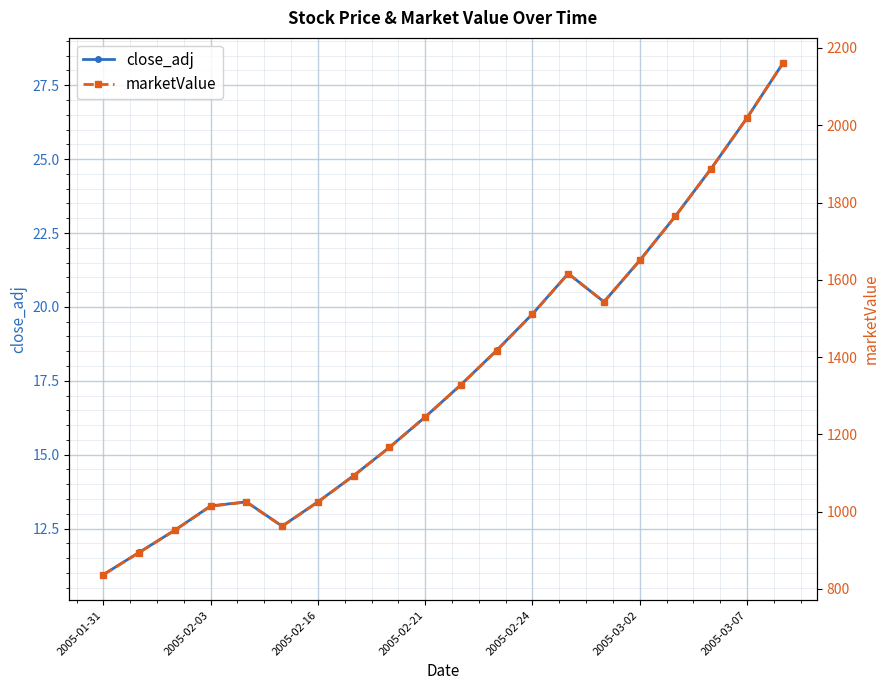

In close_adj, how many points are lower than both neighbors (excluding endpoints)?

2